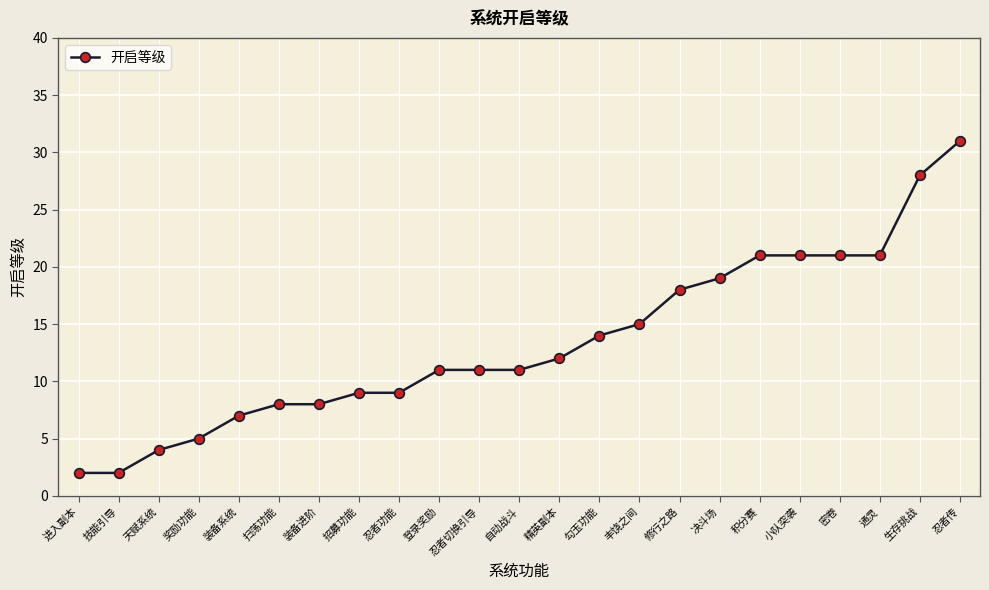

What is the value of the 6th point from the left?

8